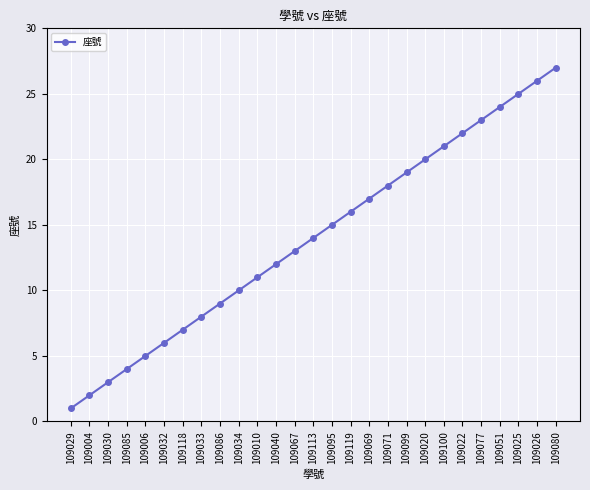

Count the number of categories in the chart.

27